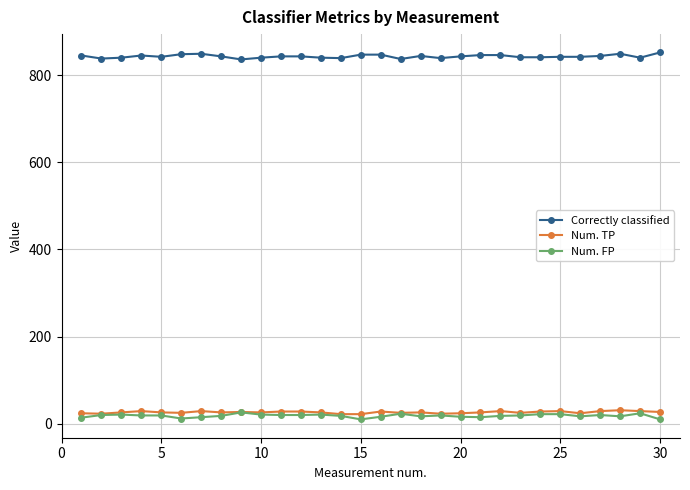

True or false: Correctly classified and Num. TP cross at least once.

False